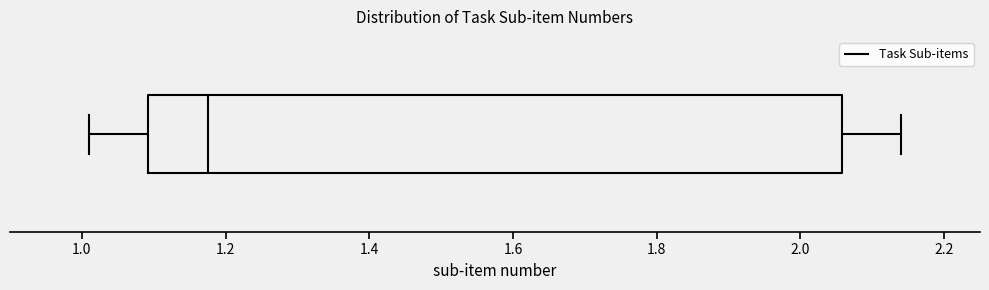

Read this box plot against the x-axis: the position of the median line, the range covered by the box, and the ends of both whiskers. The values are not printed on the chart, so give them approximately, as read against the axis.

median 1.18, box 1.10 to 2.06, whiskers 1.02 to 2.14